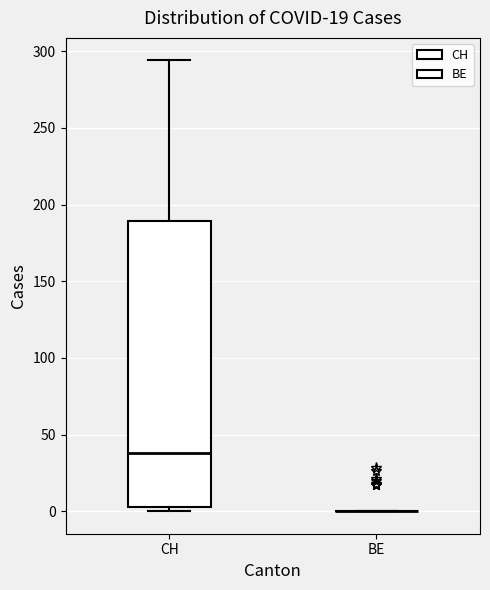

Reading left to right, transcribe this box plot: for each box, give where its median line is, the range the box spans, and where its two whiskers end, as read against the y-axis. The values are not printed on the chart, so give them approximately, as read against the axis.

CH: median 40, box 5 to 190, whiskers 0 to 295
BE: box collapsed to a line at 0, whiskers 0 to 0